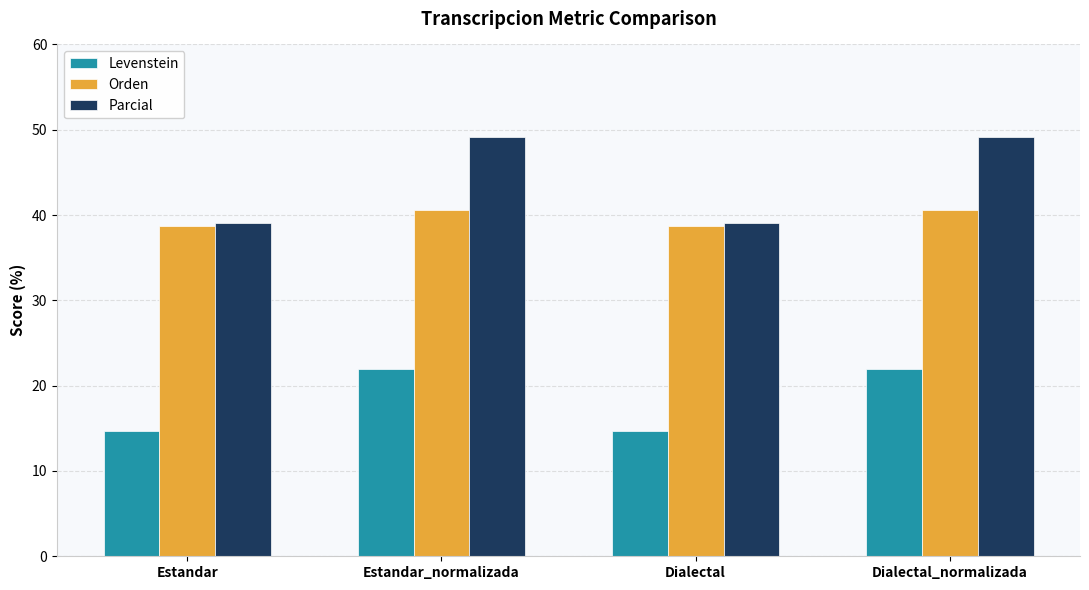

How many distinct data groups are displayed?

3